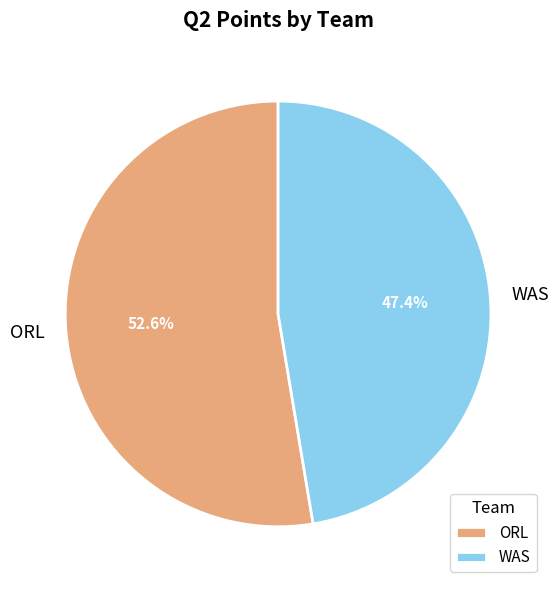

The WAS slice represents 47% of the pie. True or false?

True